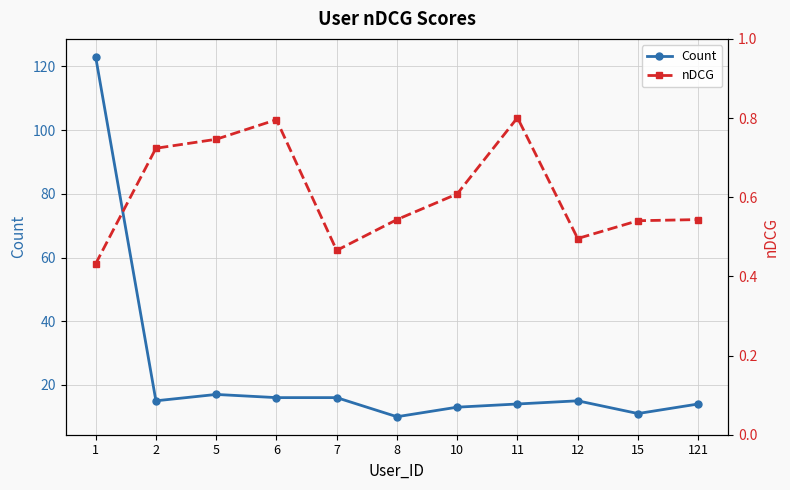

The value of nDCG at 11 is 0.8. True or false?

True